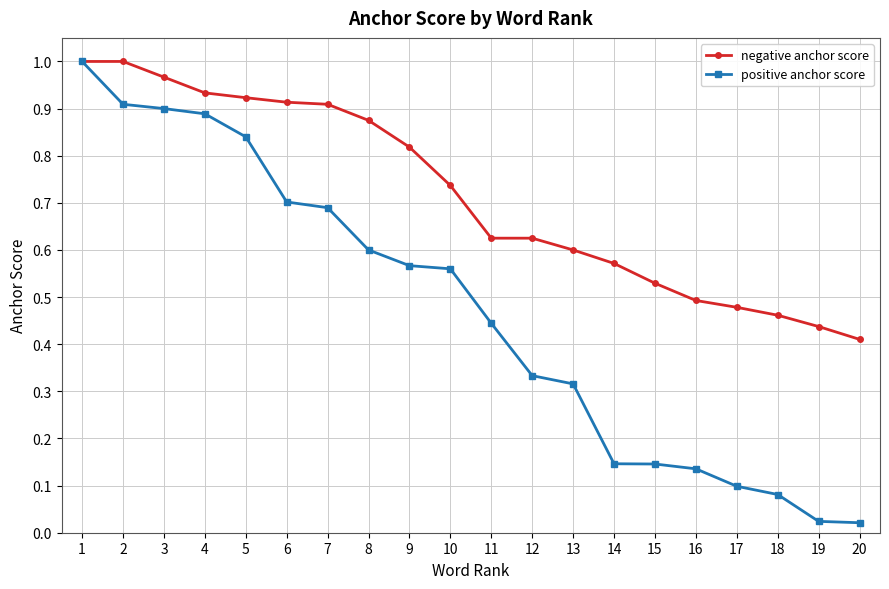

Is the value of negative anchor score at 17 greater than the value of positive anchor score at 20?

Yes